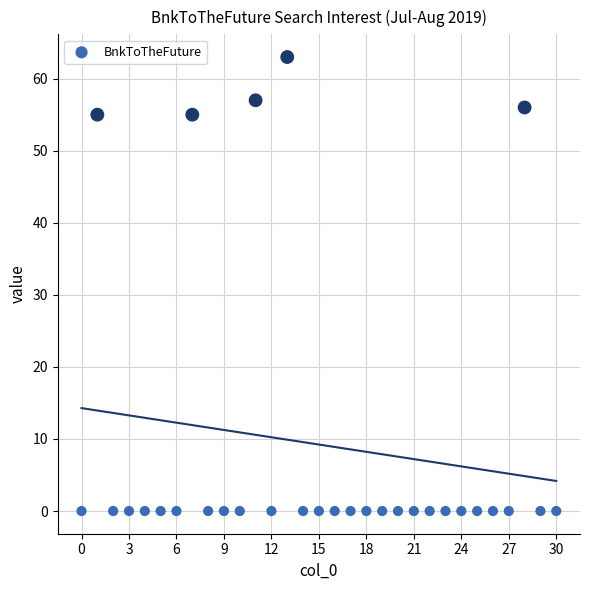

What is the range of Y values (max minus min)?

63